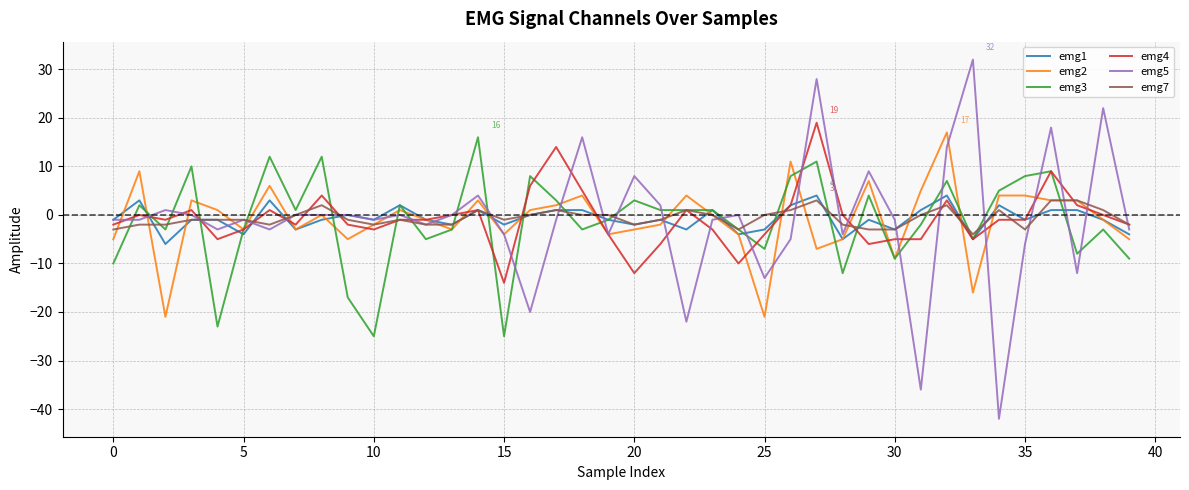

Which series has the widest spread of values?

emg5